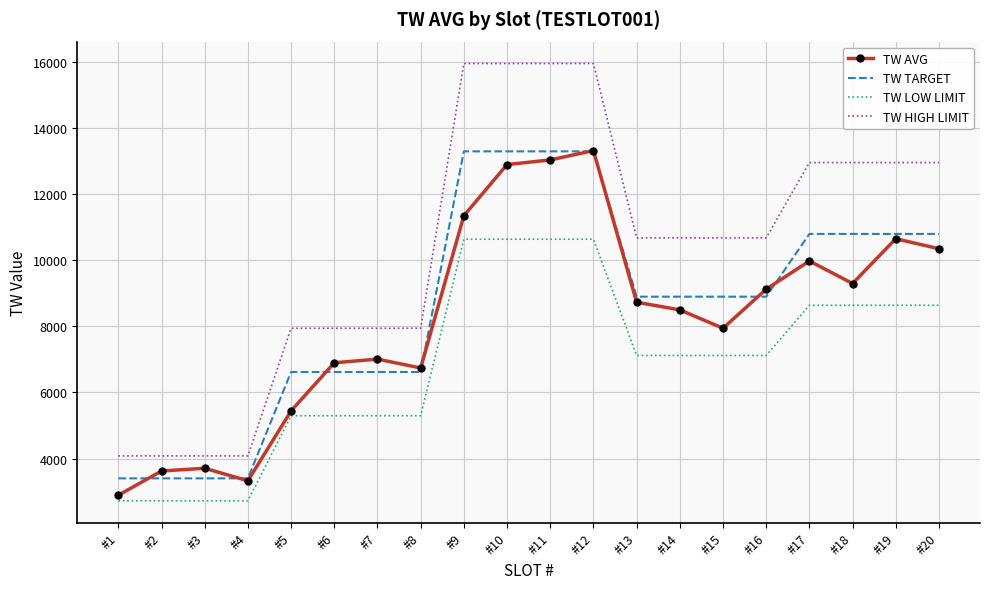

True or false: TW AVG and TW LOW LIMIT cross at least once.

False